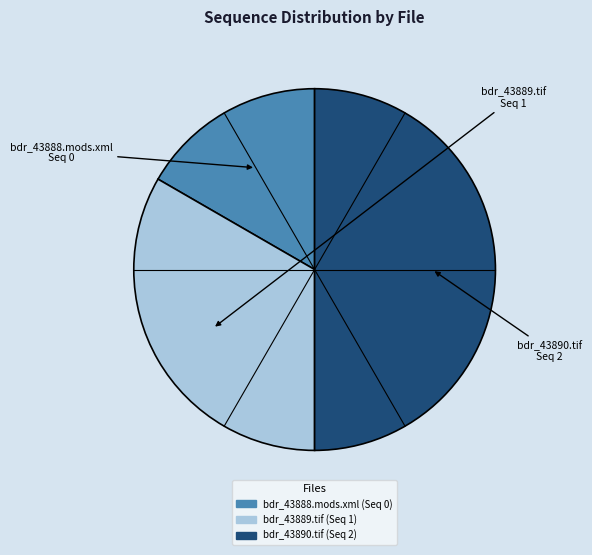

The bdr_43890.tif slice represents 75% of the pie. True or false?

False